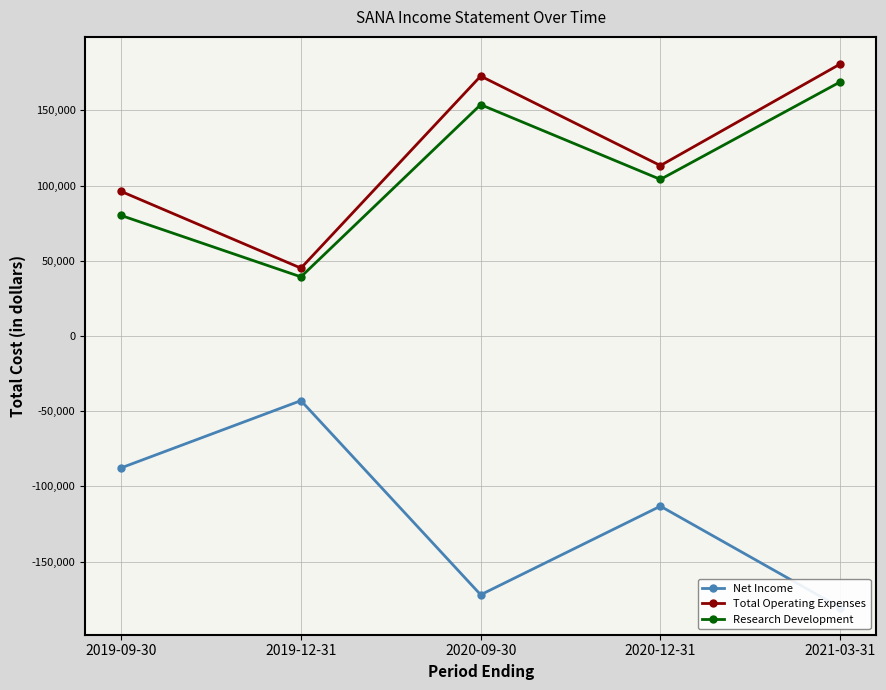

Reading right to left, list all the values displayed in this chart.

Net Income: 2021-03-31=-180600	2020-12-31=-113200	2020-09-30=-172100	2019-12-31=-43000	2019-09-30=-87700
Total Operating Expenses: 2021-03-31=180800	2020-12-31=113300	2020-09-30=172800	2019-12-31=45100	2019-09-30=96100
Research Development: 2021-03-31=168900	2020-12-31=104100	2020-09-30=153800	2019-12-31=39300	2019-09-30=80100